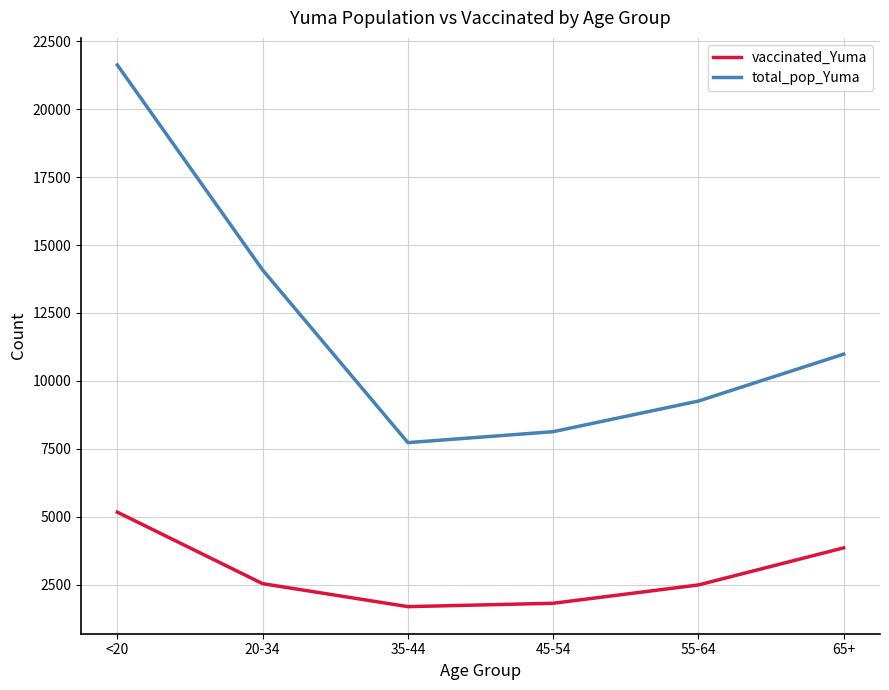

The total_pop_Yuma series shows 14083 at 20-34. True or false?

True